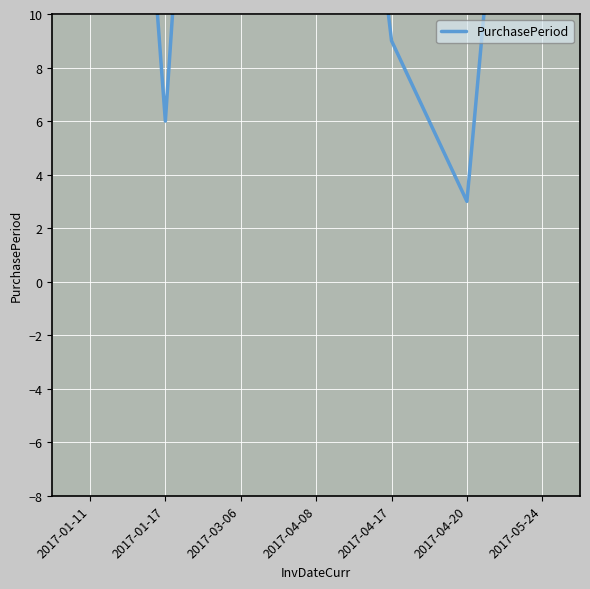

What is the sum of all values?

177